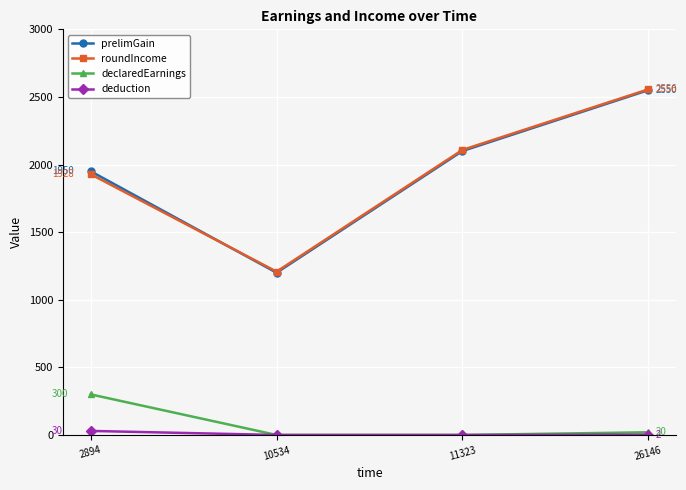

At which label does roundIncome reach its minimum?

10534